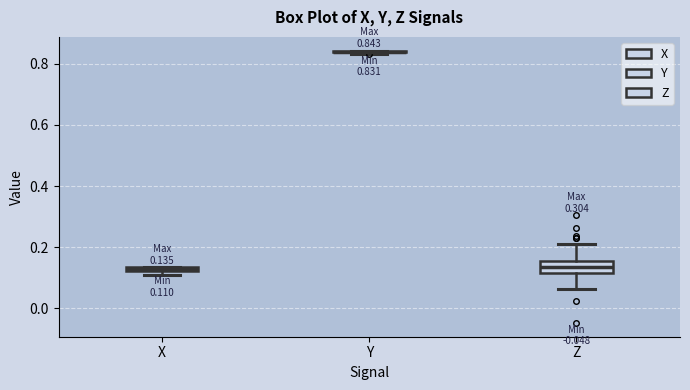

Comparing the boxes themselves (not the whiskers), which one is the tallest?

Z